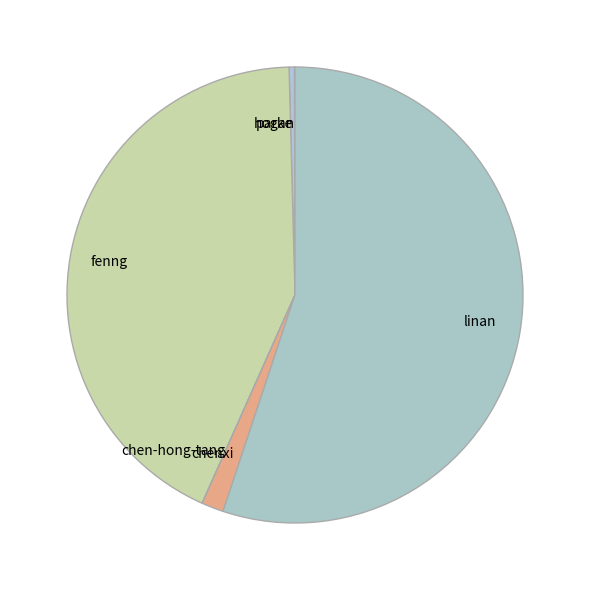

True or false: linan accounts for 69% of the total.

False